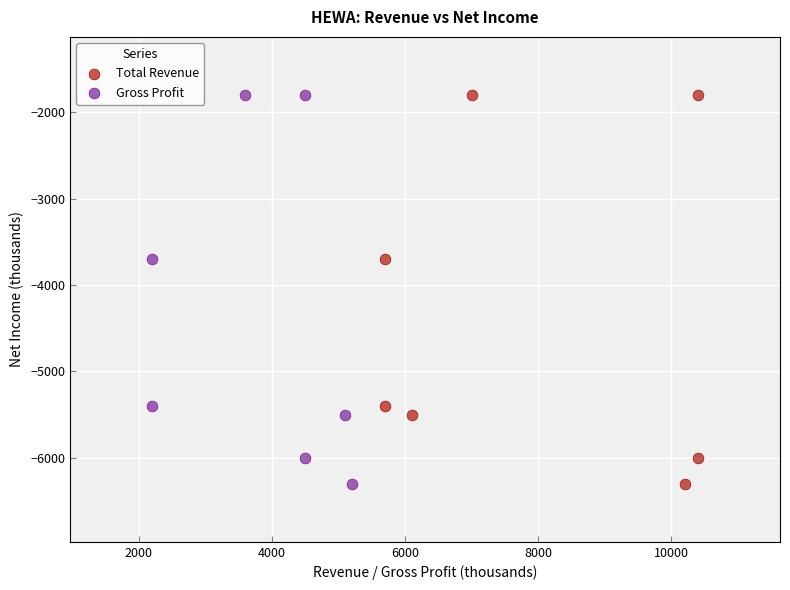

What are all the series names shown in the legend?

Total Revenue, Gross Profit